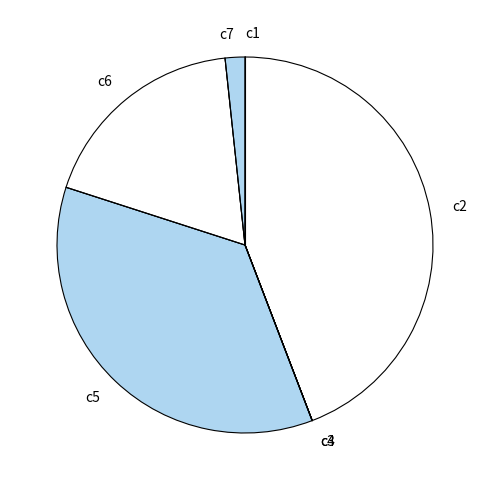

Which has a higher value, c5 or c6?

c5